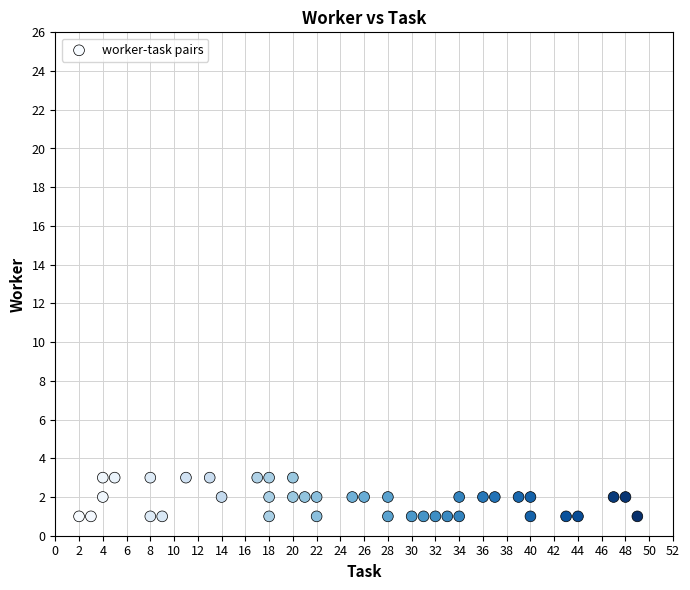

What is the range of X values (max minus min)?

47